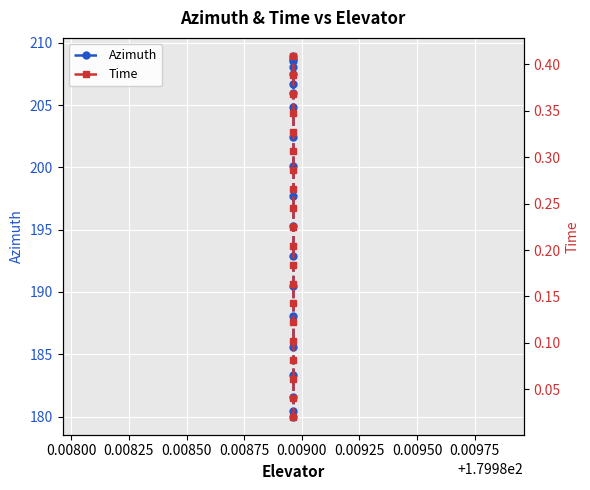

At how many categories does at least one series exceed 46?

20